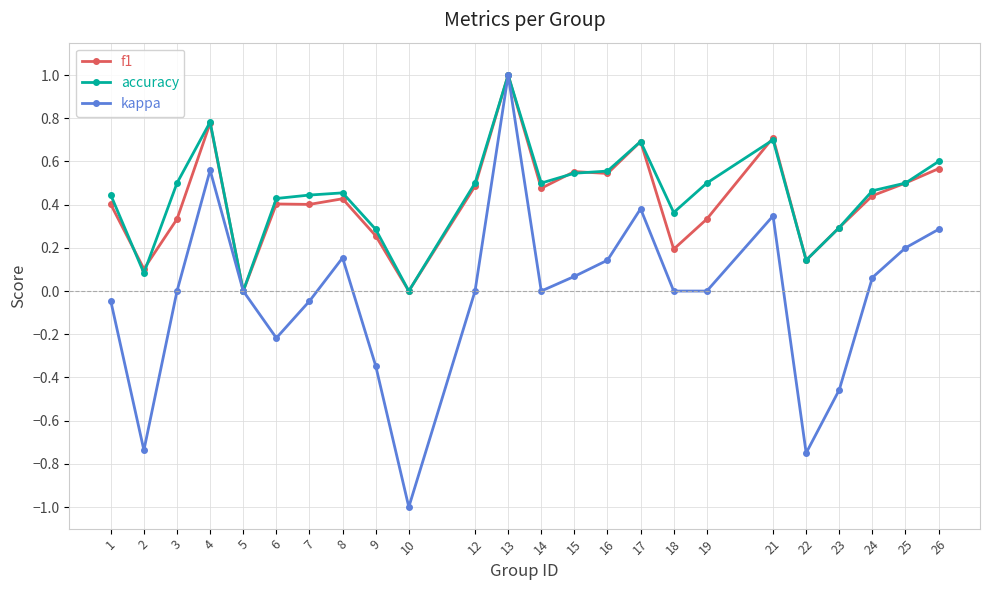

Which series has the largest total across all categories?

accuracy